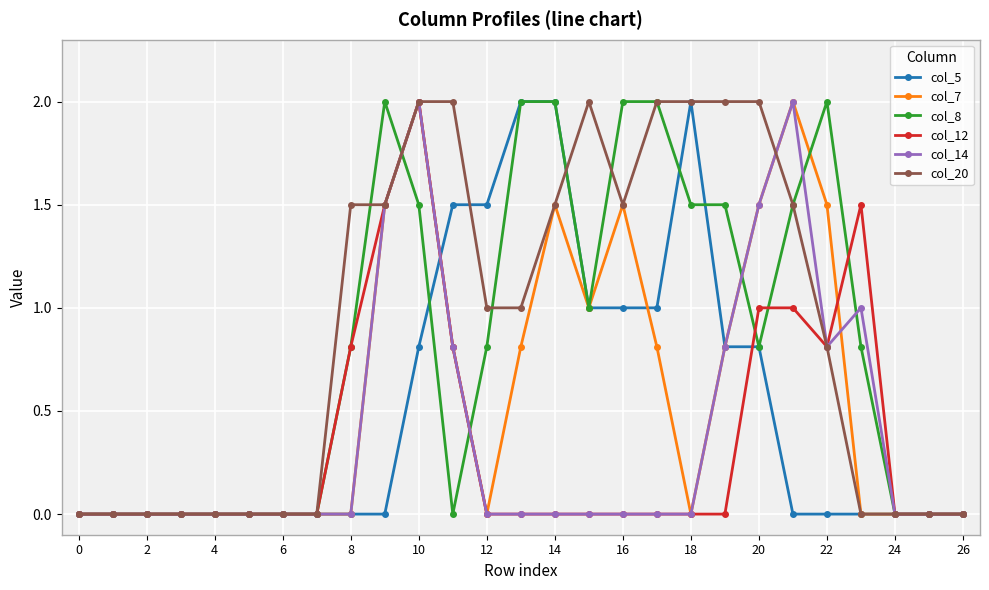

What is the value of the col_7 point at the 12th from the left?

0.8